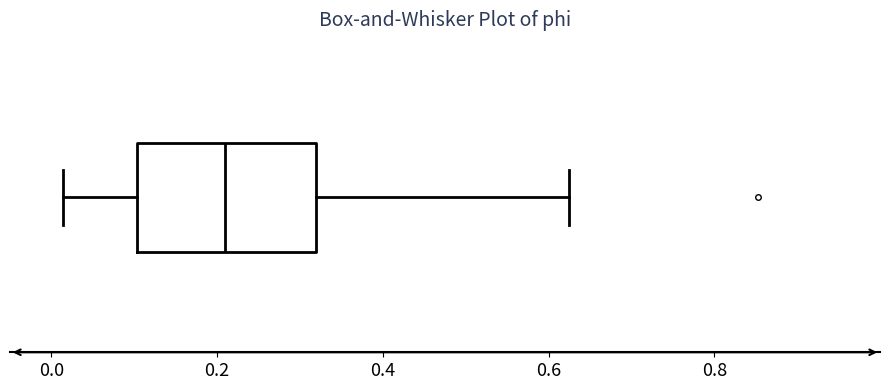

Where is the right edge of the box on the x-axis? The values are not printed on the chart, so give them approximately, as read against the axis.

0.32